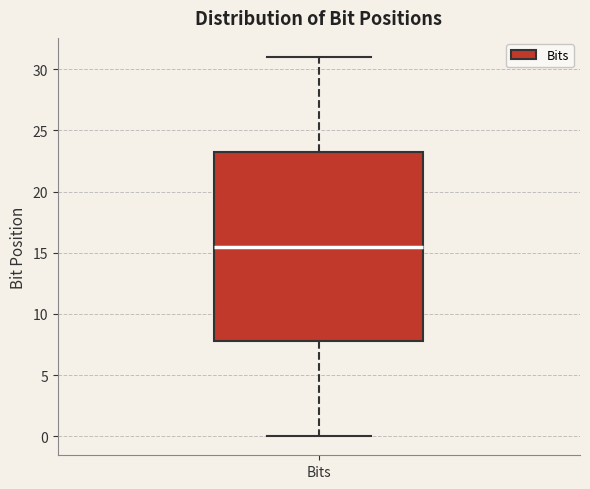

Read this box plot against the y-axis: the position of the median line, the range covered by the box, and the ends of both whiskers. The values are not printed on the chart, so give them approximately, as read against the axis.

median 15.5, box 8.0 to 23.5, whiskers 0.0 to 31.0